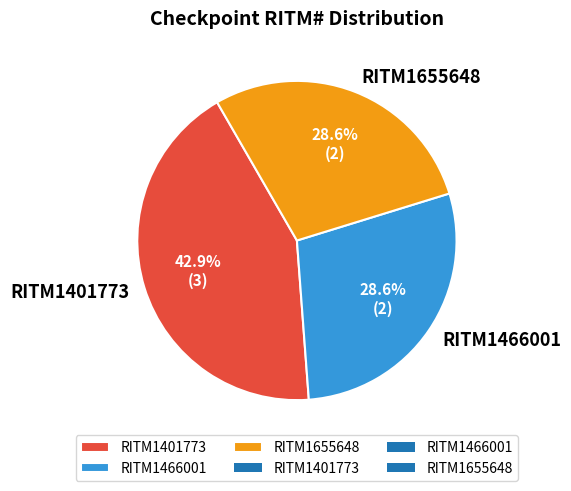

Between RITM1401773 and RITM1655648, which is larger?

RITM1401773